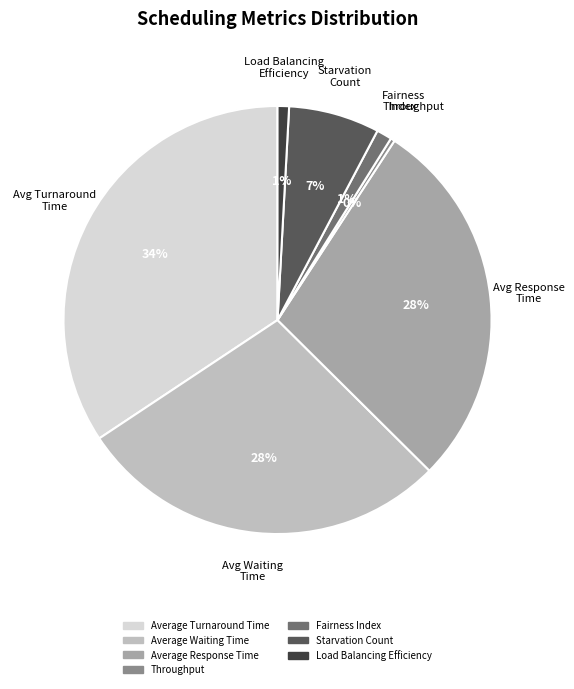

What percentage is the Starvation Count slice, to the nearest percent?

7%